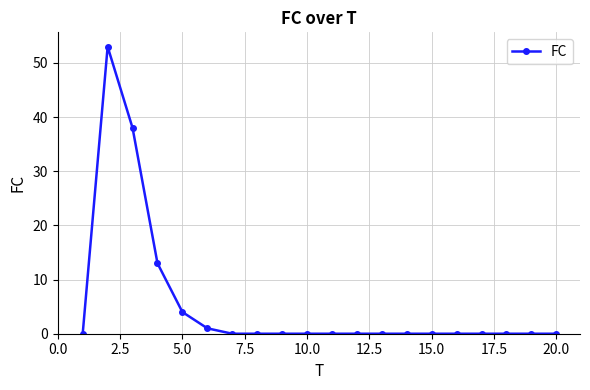

How many data points does each series have?

20